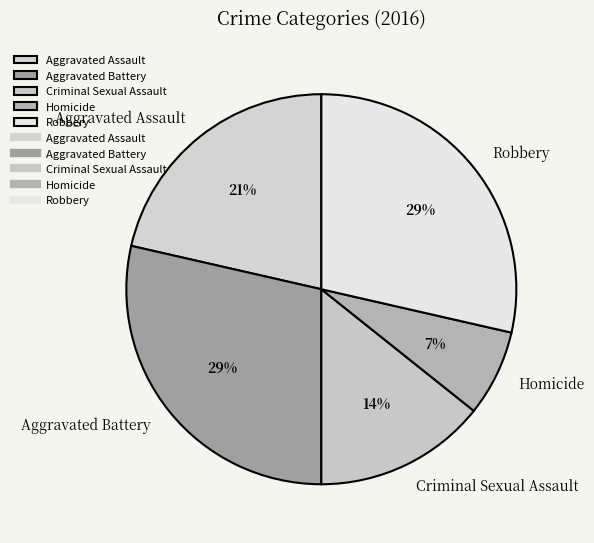

Does Aggravated Battery account for over 50% of the chart?

No